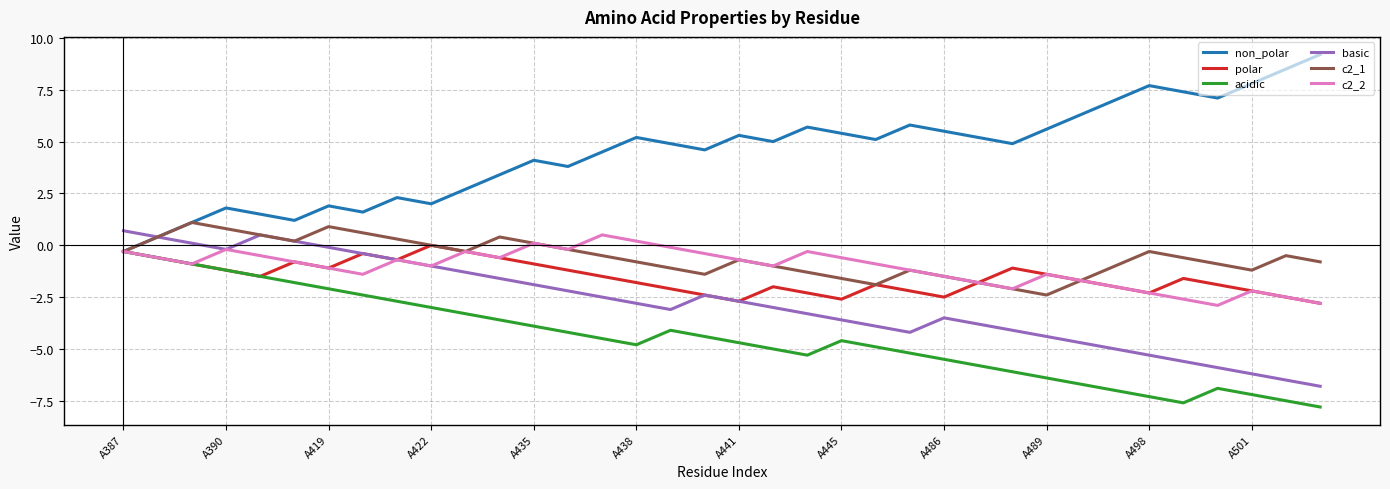

Does the chart have visible grid lines?

Yes